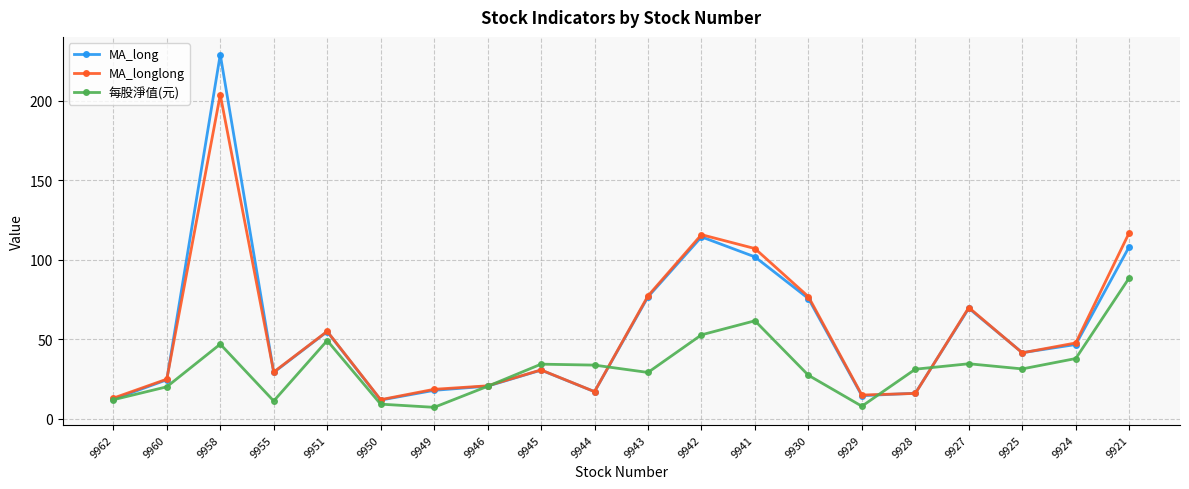

What is the smallest value displayed?

7.1